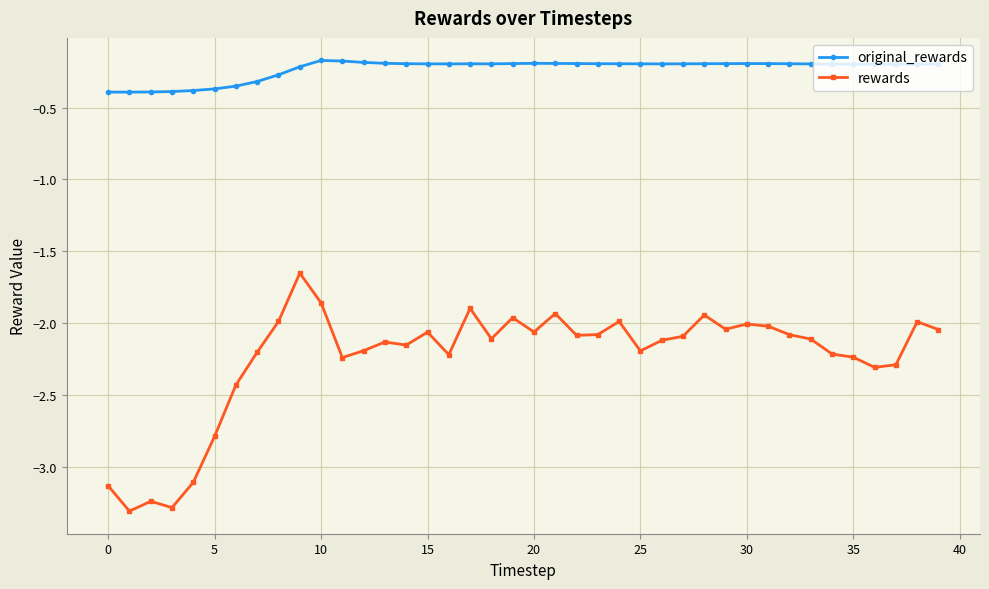

What is the value of the rewards point at the 5th from the left?

-3.1